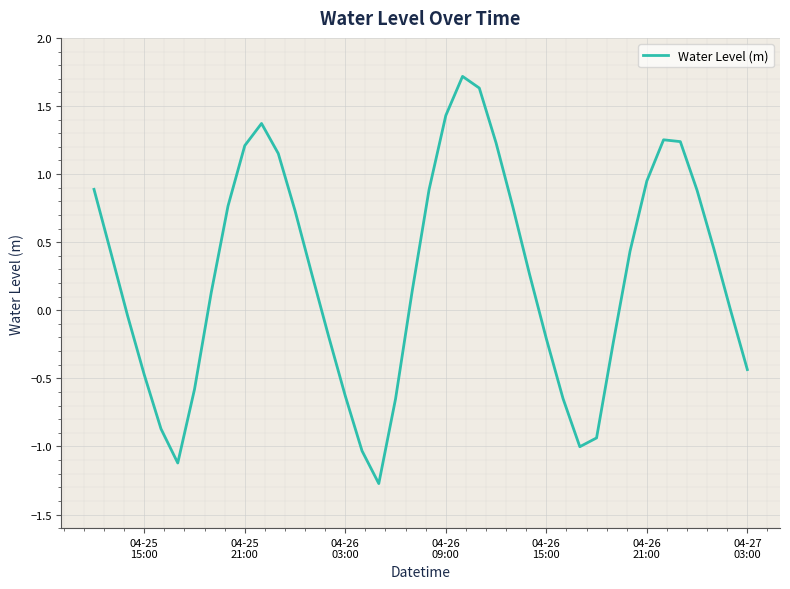

What is the greatest value displayed?

1.7